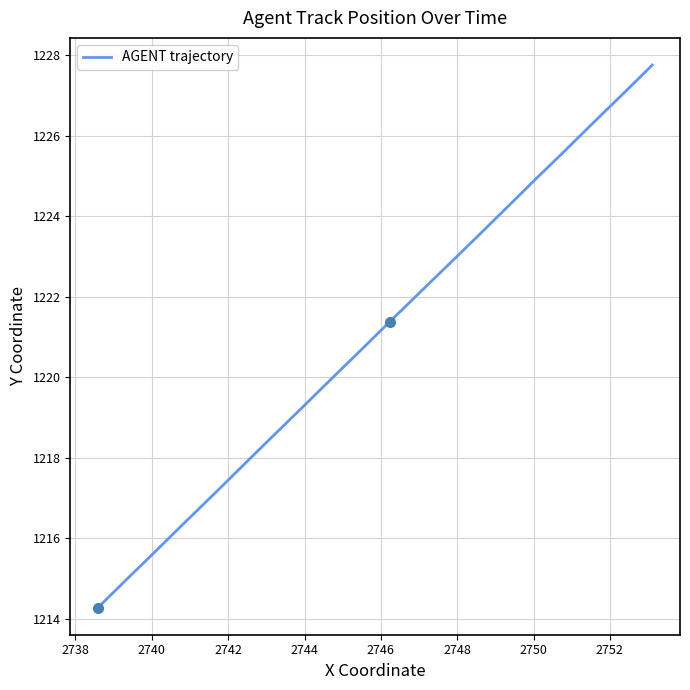

What is the greatest value displayed?

1227.8